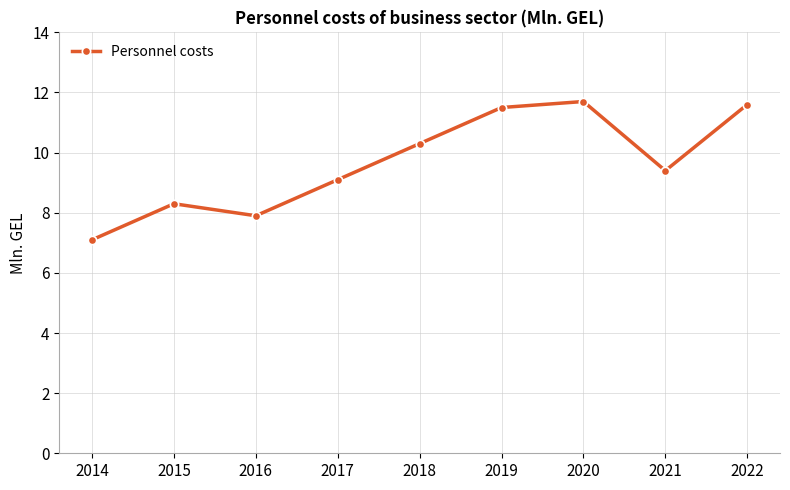

What is the value of the 9th point from the left?

11.6